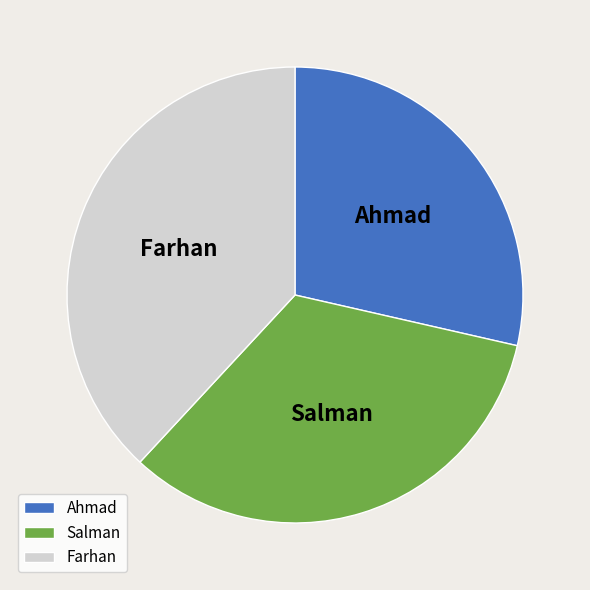

Is there any slice that represents more than half of the pie?

No